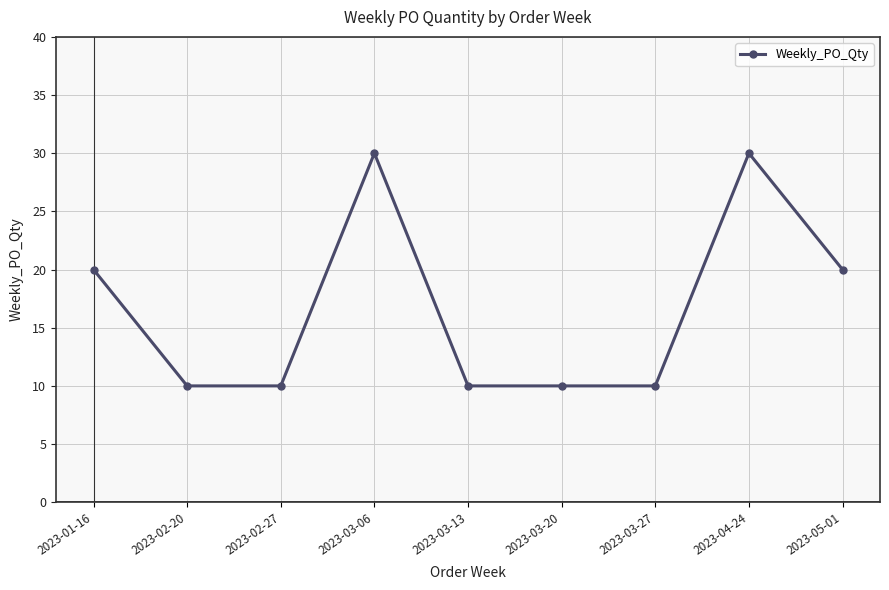

What is the sum of the values at 2023-05-01 and 2023-03-06?

50